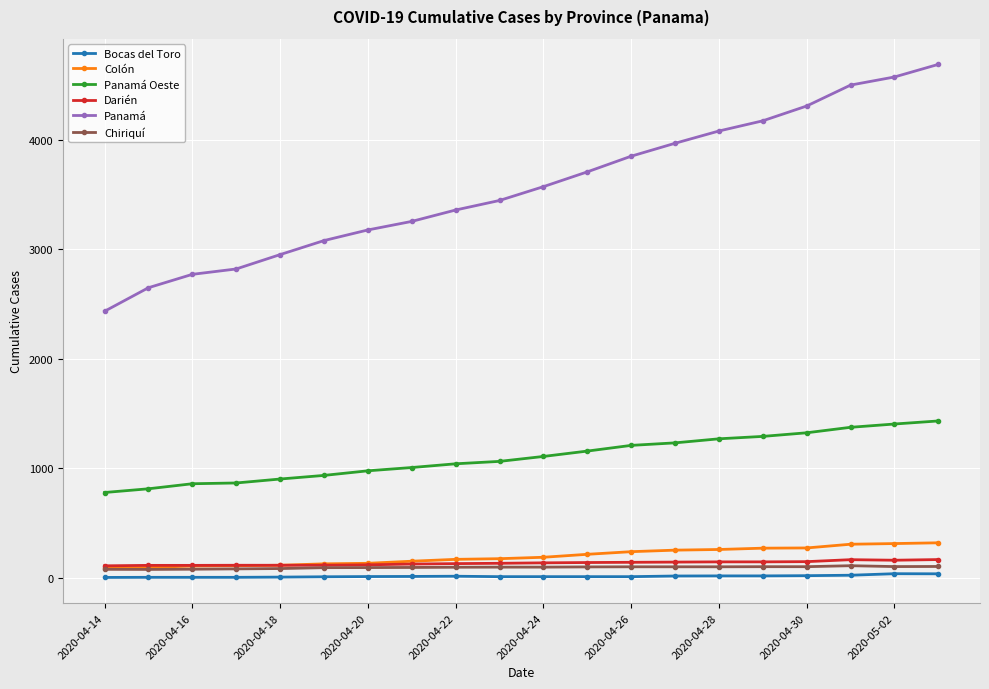

True or false: Panamá and Panamá Oeste cross at least once.

False